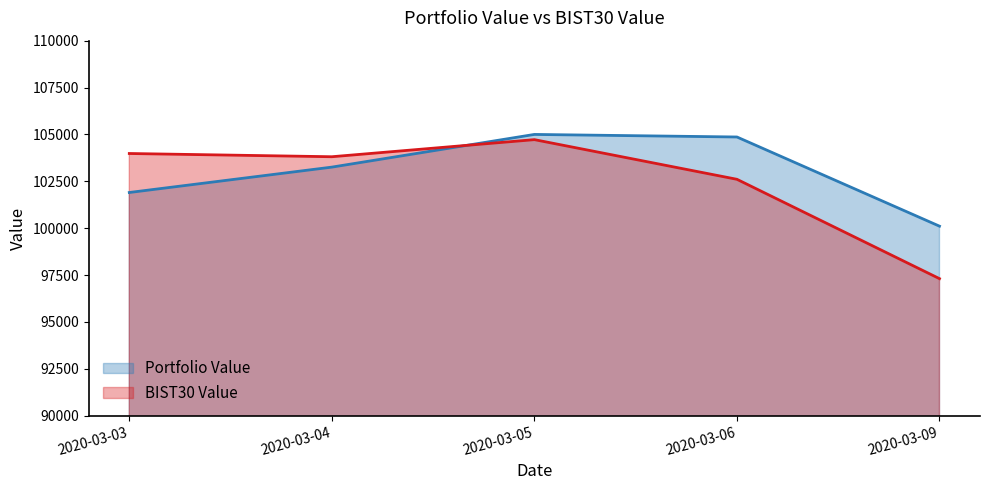

At how many categories does at least one series exceed 98756?

5